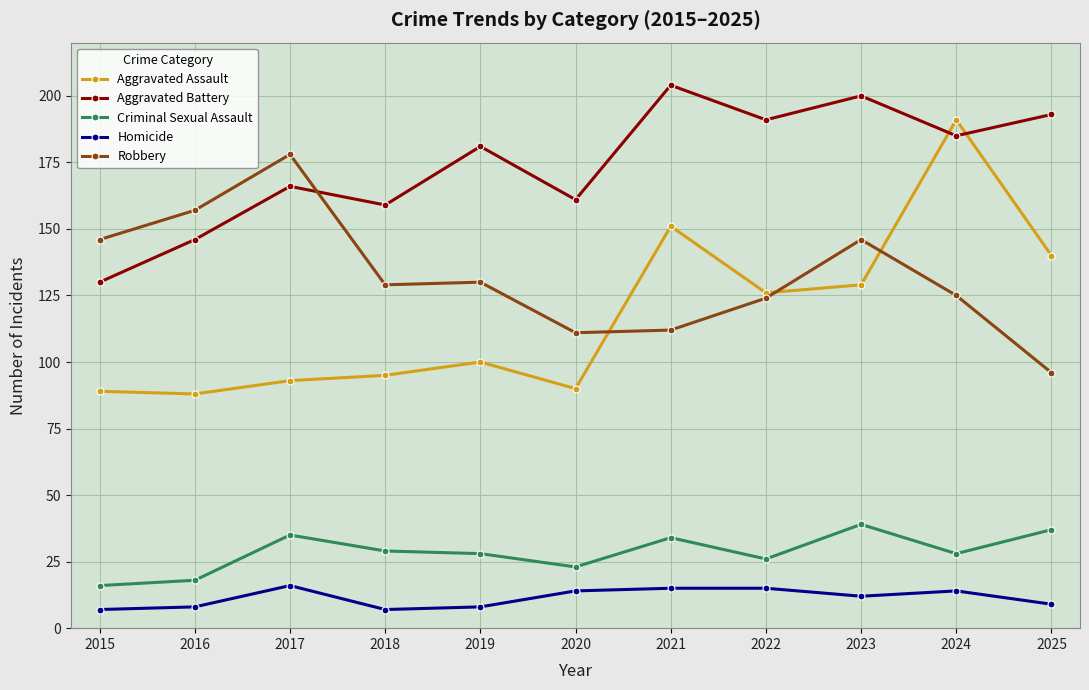

At which label does Aggravated Battery reach its minimum?

2015